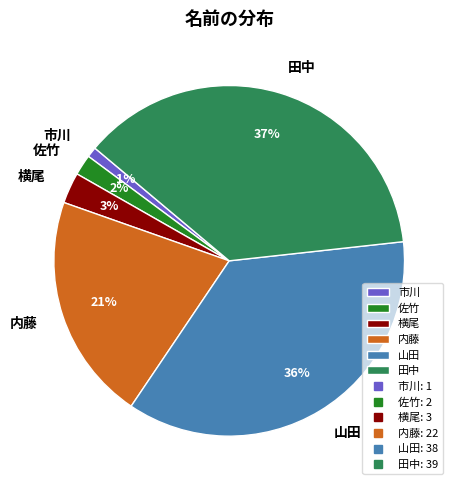

Does 田中 account for over 50% of the chart?

No